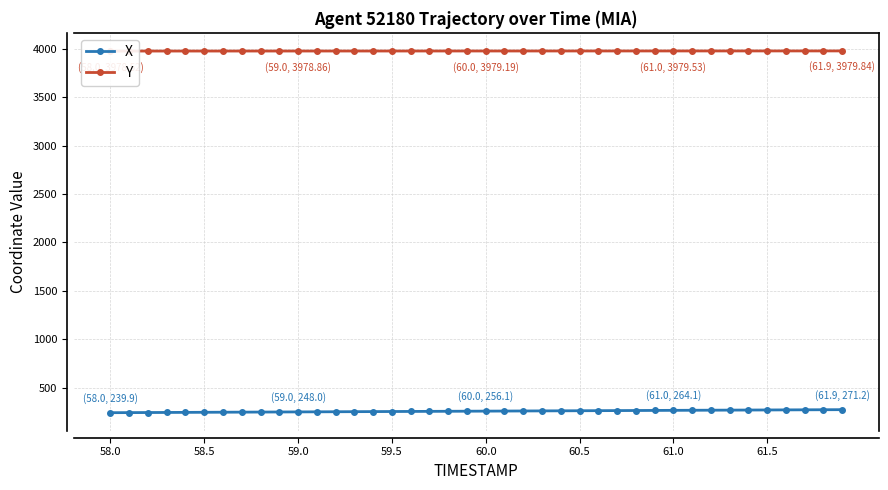

What is the lowest value of the X series?

239.9